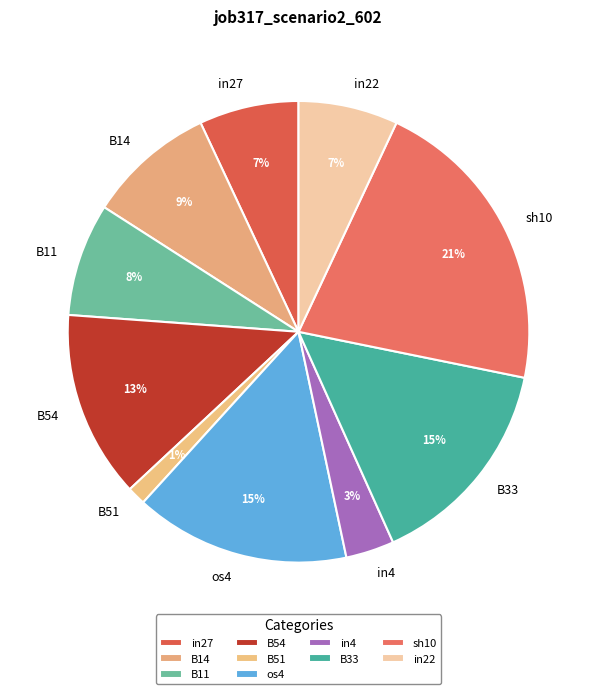

To the nearest percent, what is the difference between the largest and smallest slice percentages?

20%